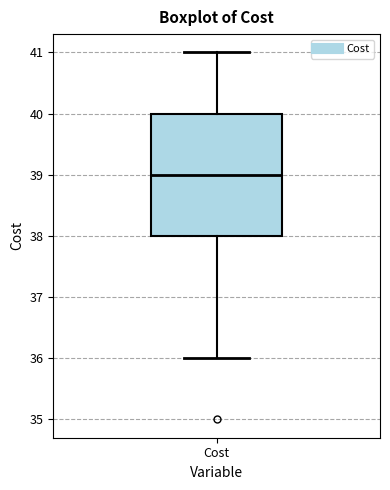

Read this box plot against the y-axis: the position of the median line, the range covered by the box, and the ends of both whiskers. The values are not printed on the chart, so give them approximately, as read against the axis.

median 39, box 38 to 40, whiskers 36 to 41